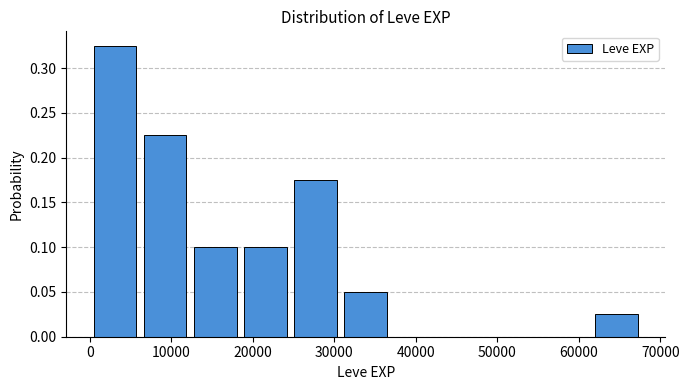

Which range on the x-axis has the tallest bar?

0 to 6000